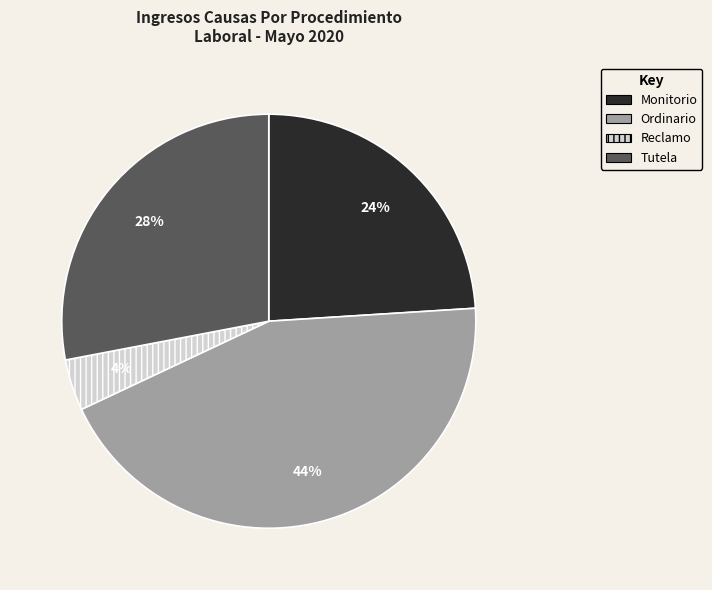

To the nearest percent, what is the difference between the largest and smallest slice percentages?

40%